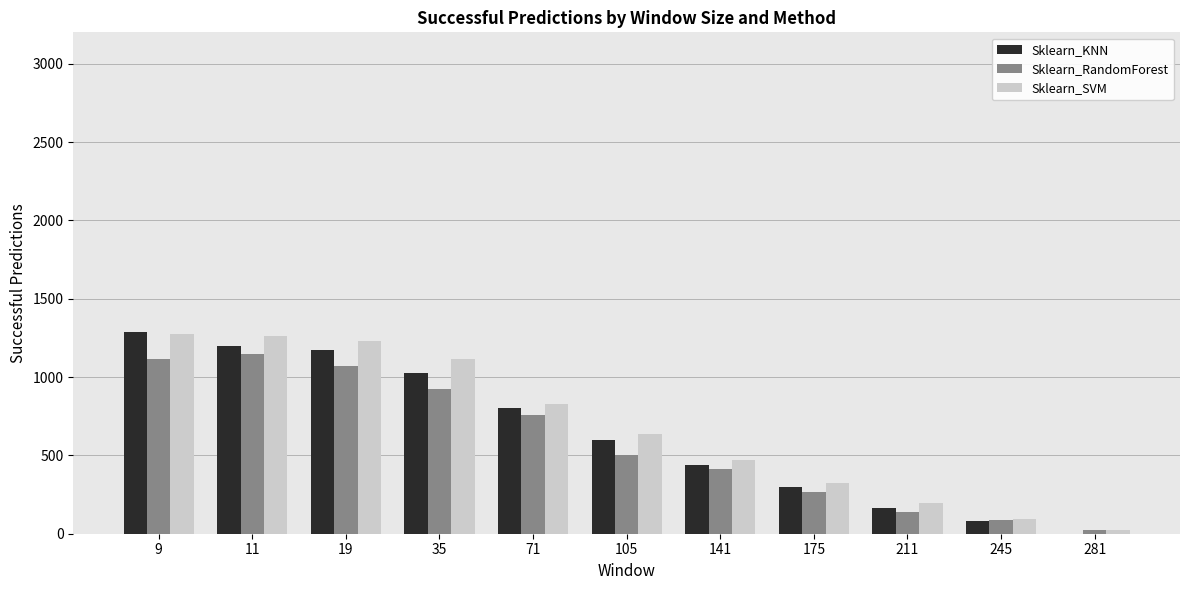

What is the sum of all Sklearn_RandomForest values?

6437